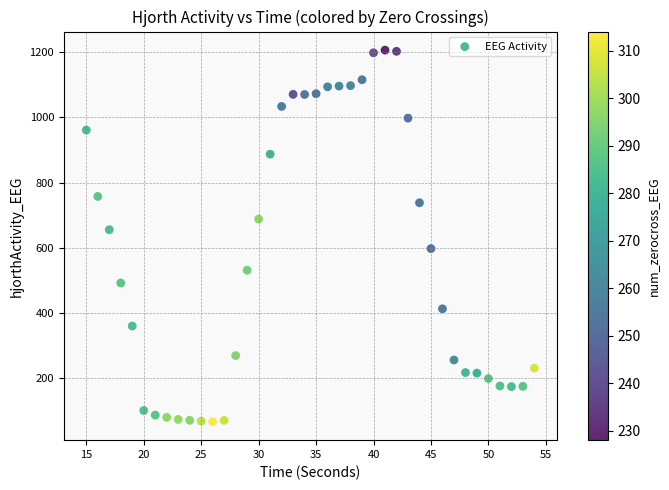

What is the range of X values (max minus min)?

39.0